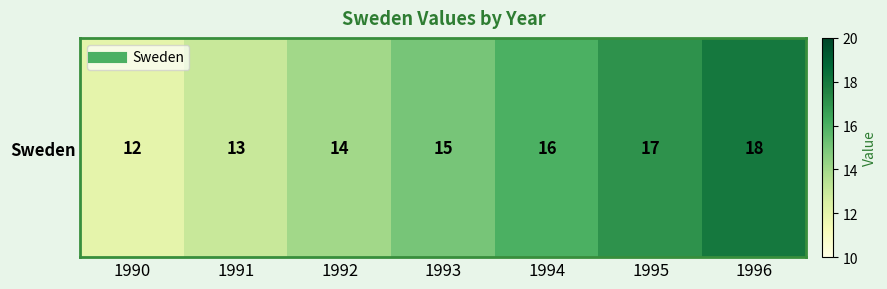

What is the sum of all values?

105